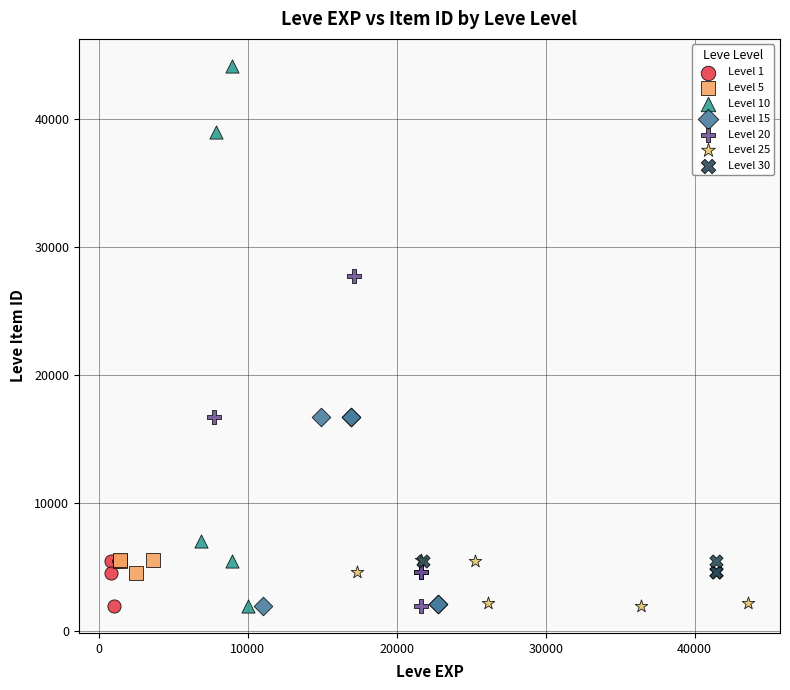

Which series reaches the maximum Y coordinate?

Level 10